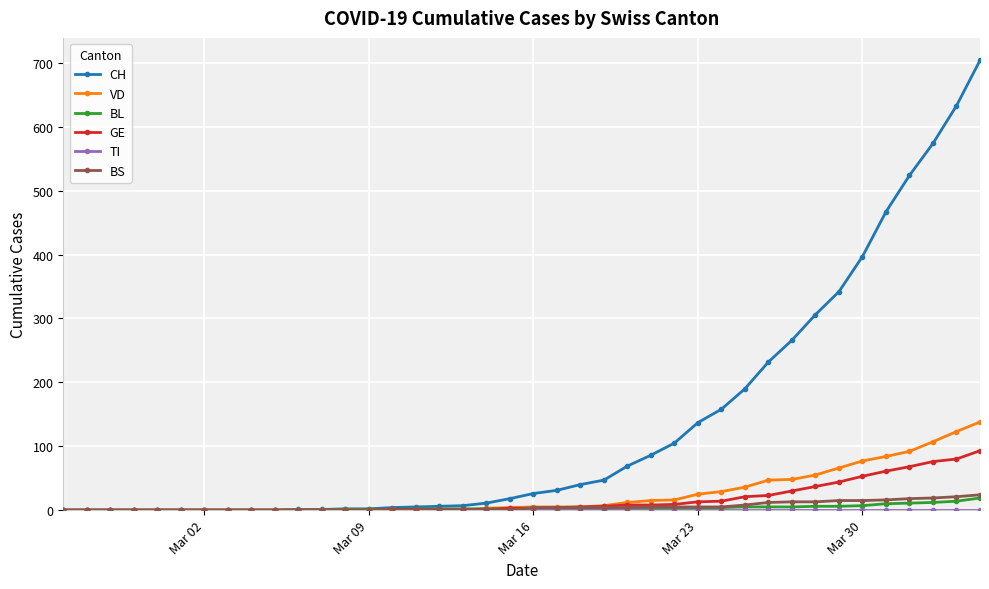

Which series has the widest spread of values?

CH